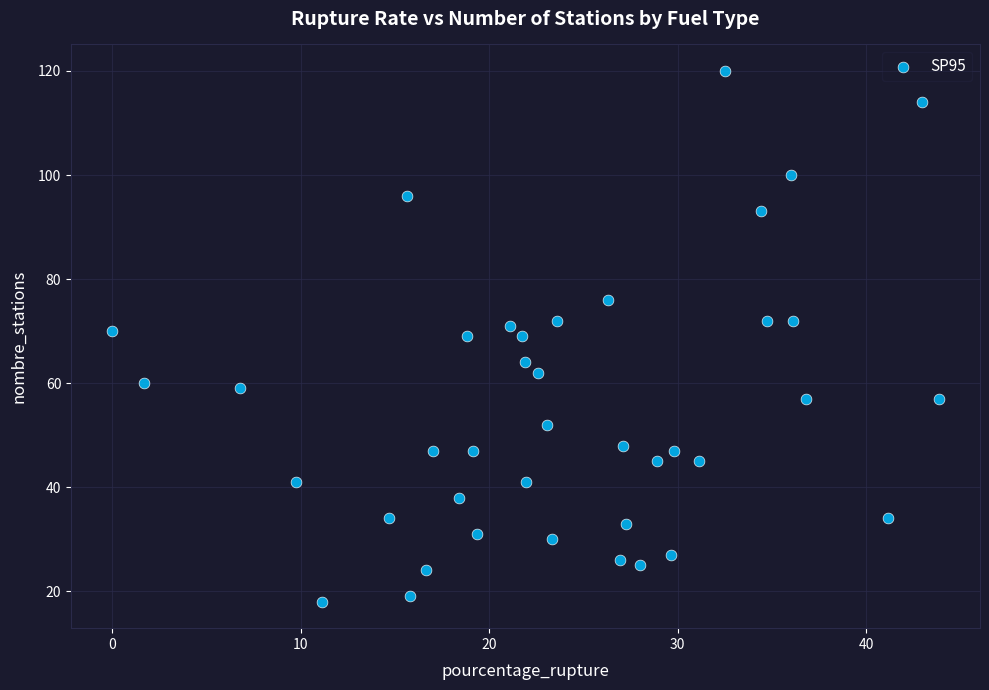

What is the range of Y values (max minus min)?

102